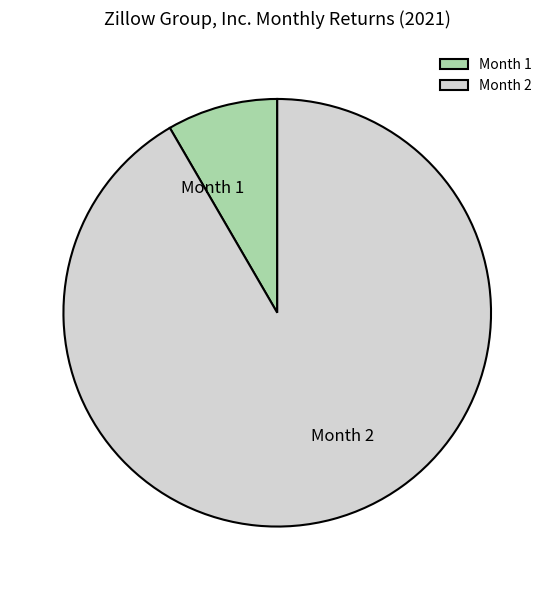

How many segments does this pie chart have?

2